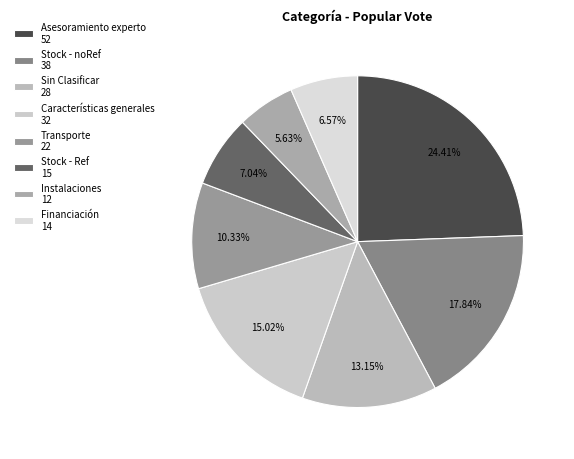

Which slice is the largest?

Asesoramiento experto